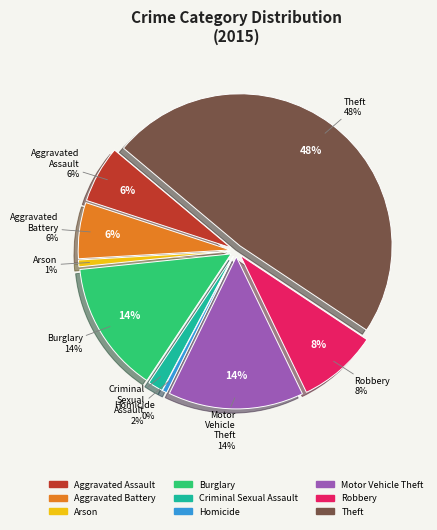

What is the ratio of the value at Aggravated Battery to the value at Robbery?

0.7